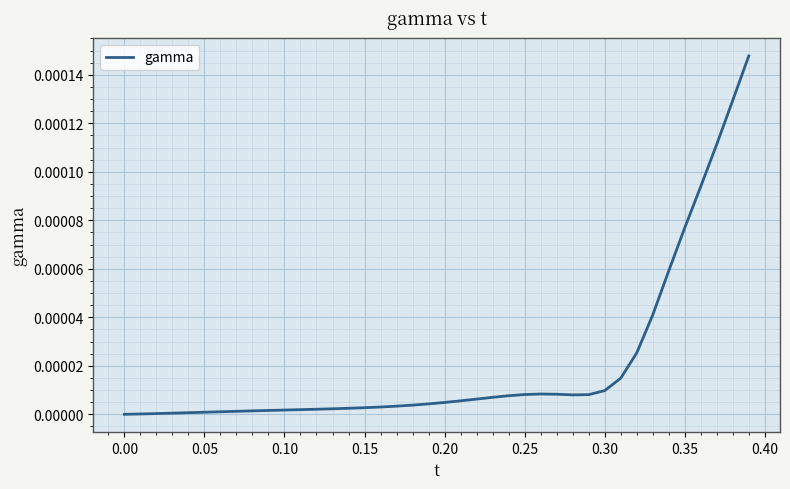

How many lines are shown in the chart?

1